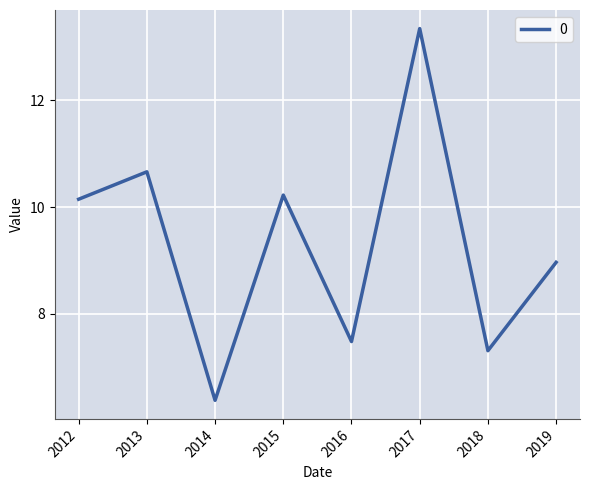

List the labels in order of value, smallest first.

2014, 2018, 2016, 2019, 2012, 2015, 2013, 2017